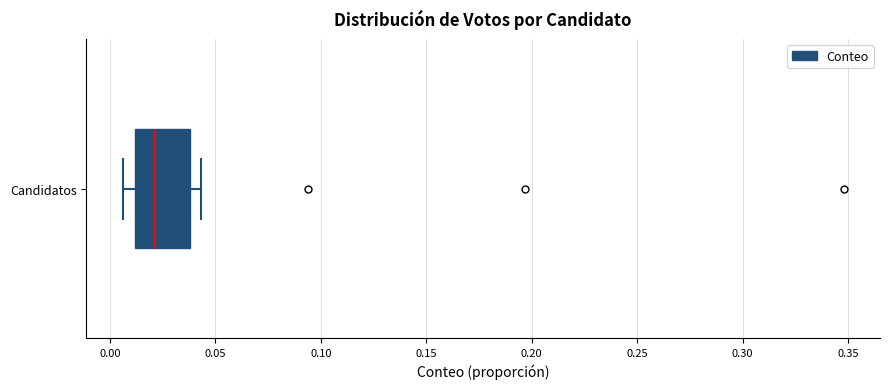

Read this box plot against the x-axis: the position of the median line, the range covered by the box, and the ends of both whiskers. The values are not printed on the chart, so give them approximately, as read against the axis.

median 0.020, box 0.010 to 0.040, whiskers 0.005 to 0.045